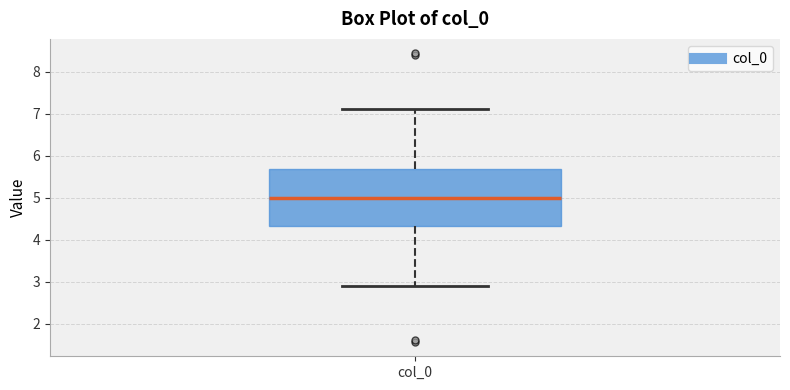

Read this box plot against the y-axis: the position of the median line, the range covered by the box, and the ends of both whiskers. The values are not printed on the chart, so give them approximately, as read against the axis.

median 5.0, box 4.3 to 5.7, whiskers 2.9 to 7.1